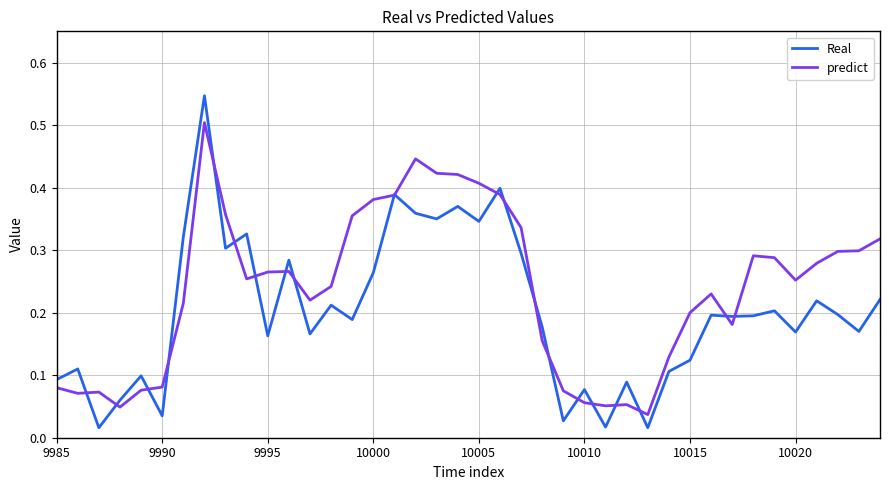

Which series has the largest total across all categories?

predict